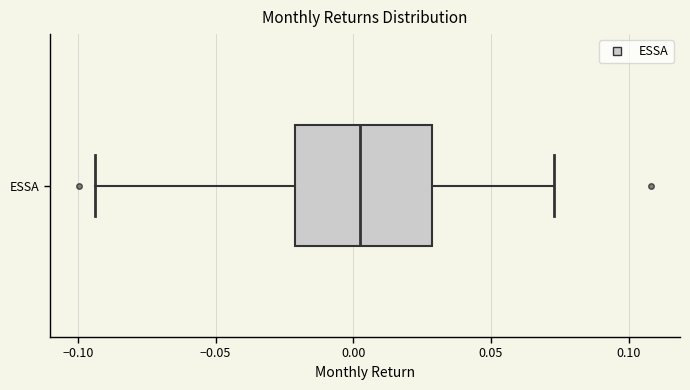

Where does the left whisker of the box for ESSA end on the x-axis? The values are not printed on the chart, so give them approximately, as read against the axis.

-0.095